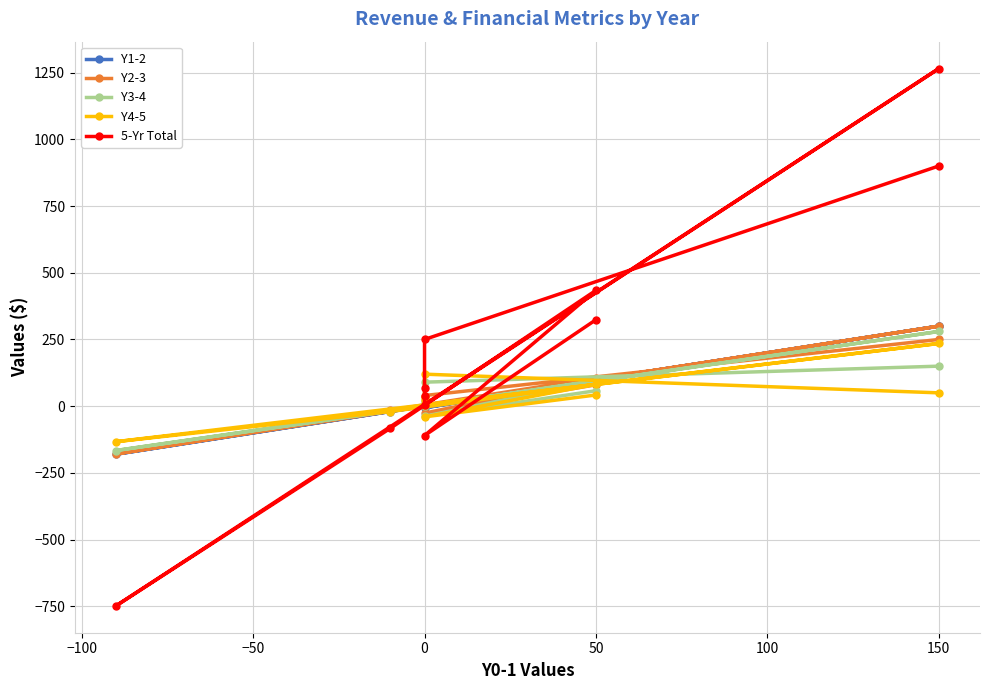

True or false: 5-Yr Total and Y3-4 intersect in this chart.

True